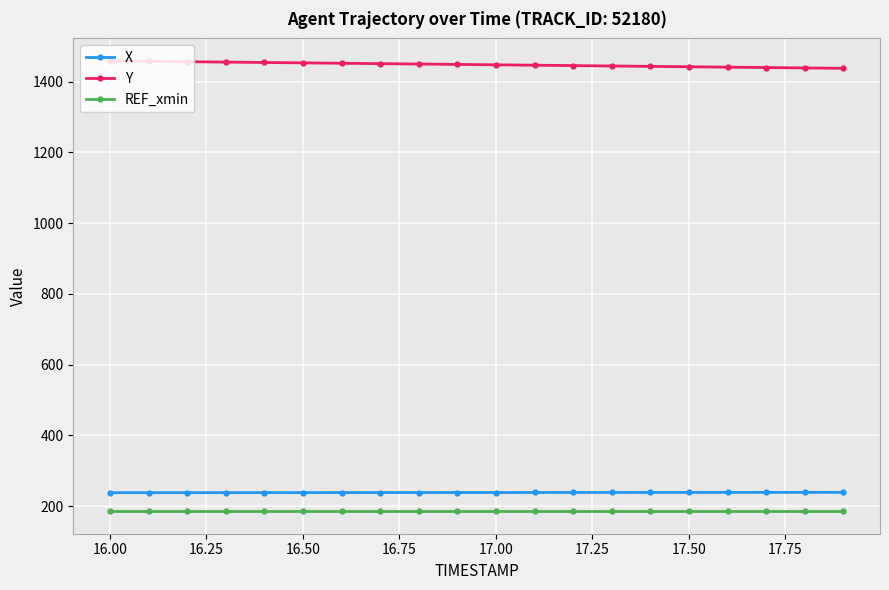

What is the difference between the maximum and second lowest values in the Y series?

19.8